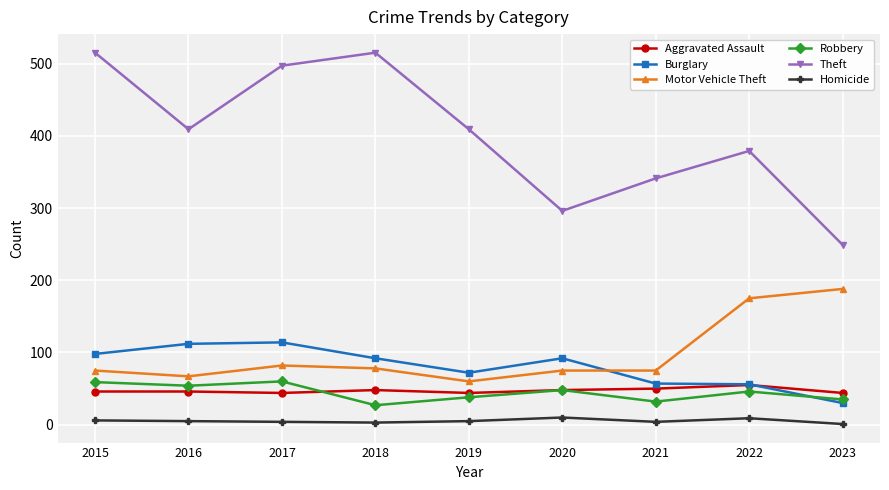

What is the lowest value of the Robbery series?

27